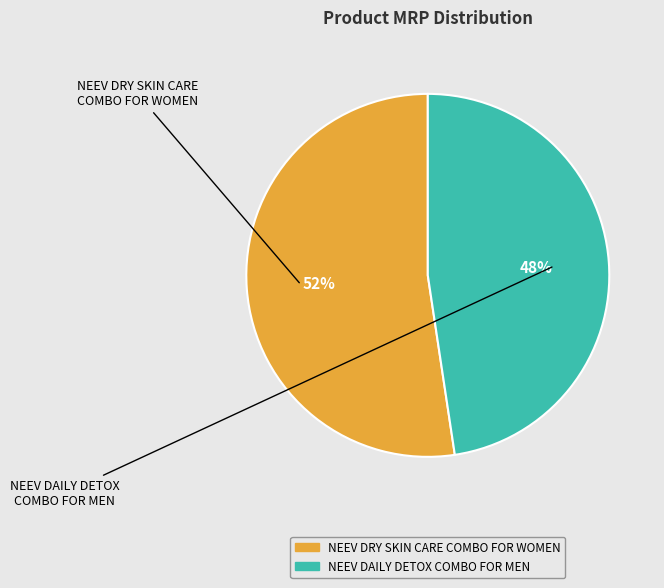

How many slices are in this pie chart?

2